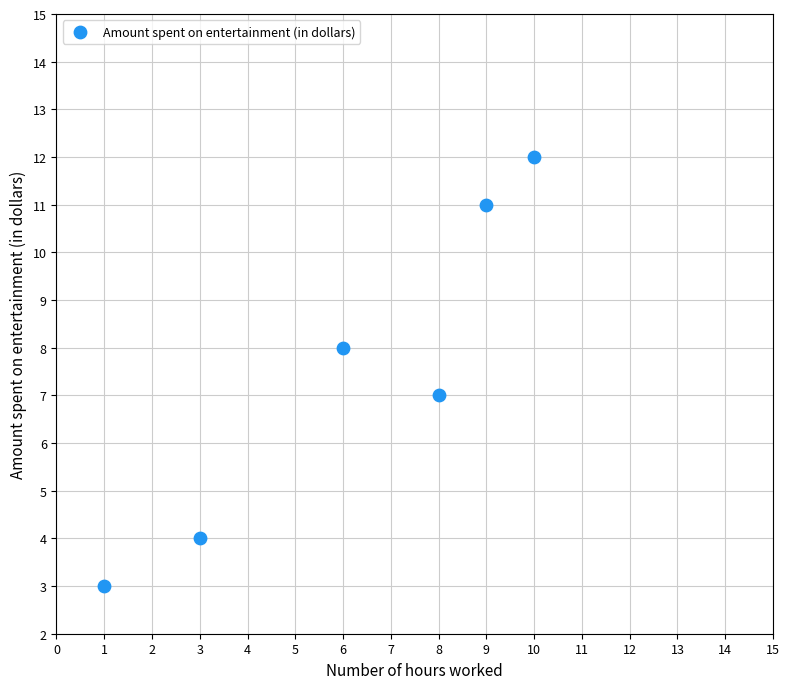

What is the average X value?

6